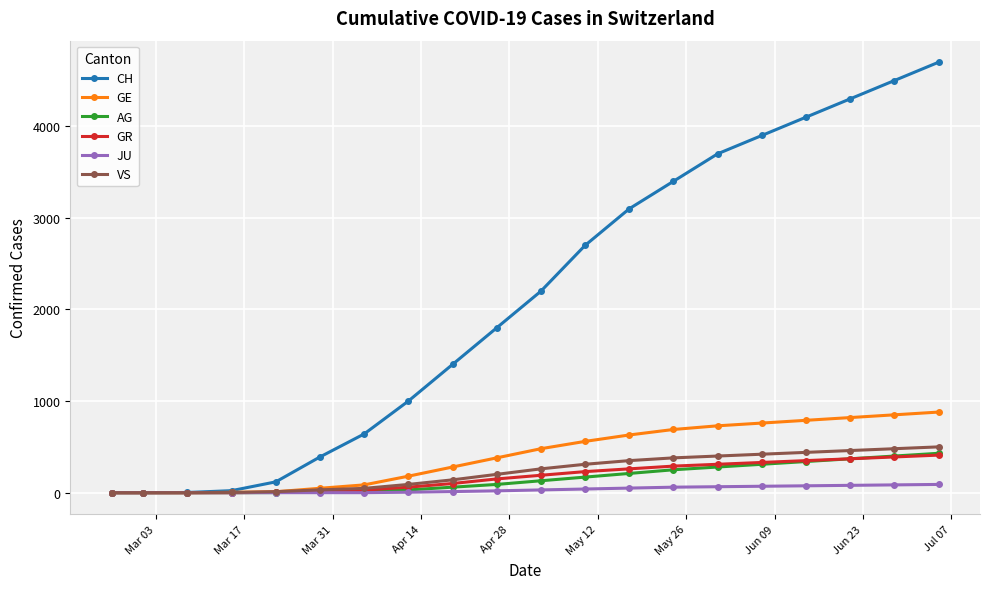

What is the difference between the maximum and minimum values in the GR series?

410